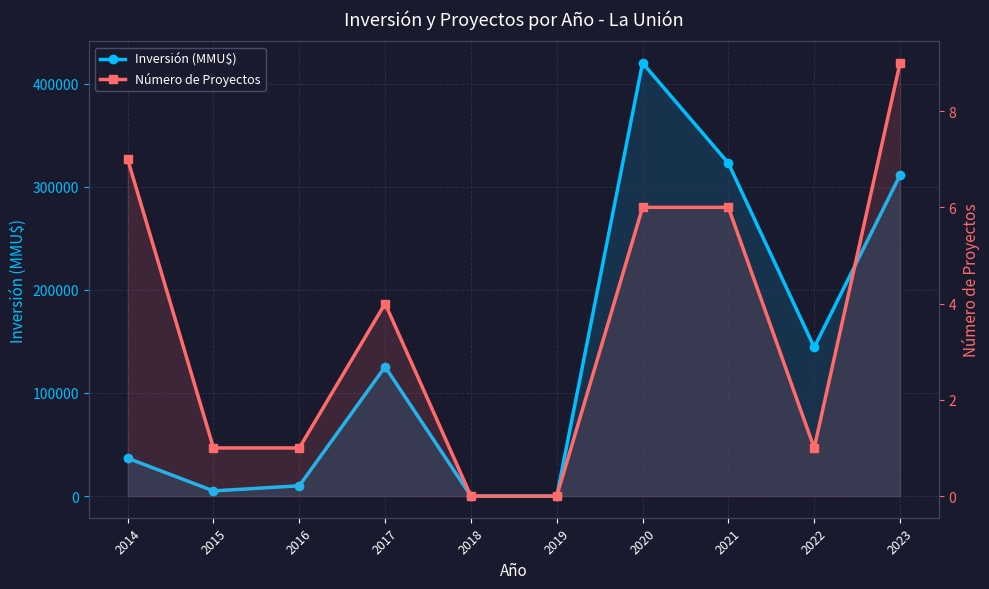

What is the difference between the Número de Proyectos values at 2023 and 2020?

3